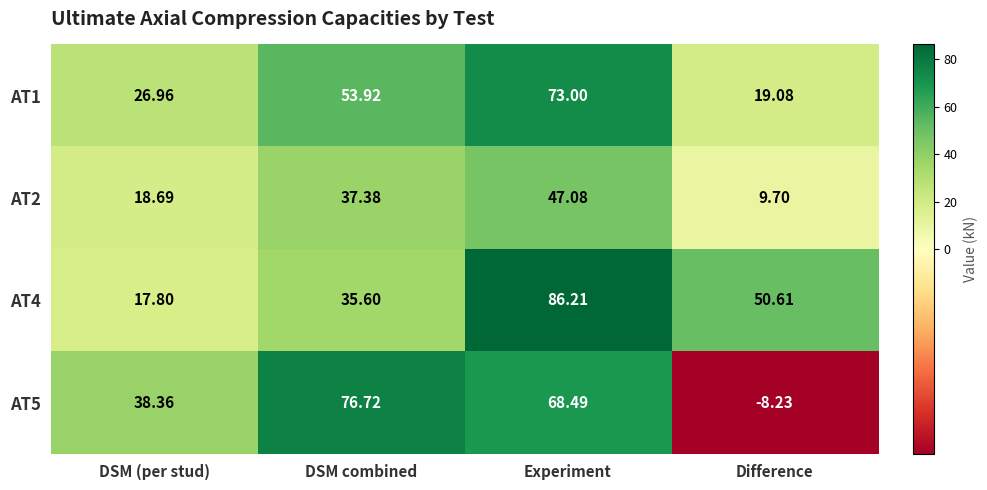

Which category has the highest value in the AT1 series?

Experiment